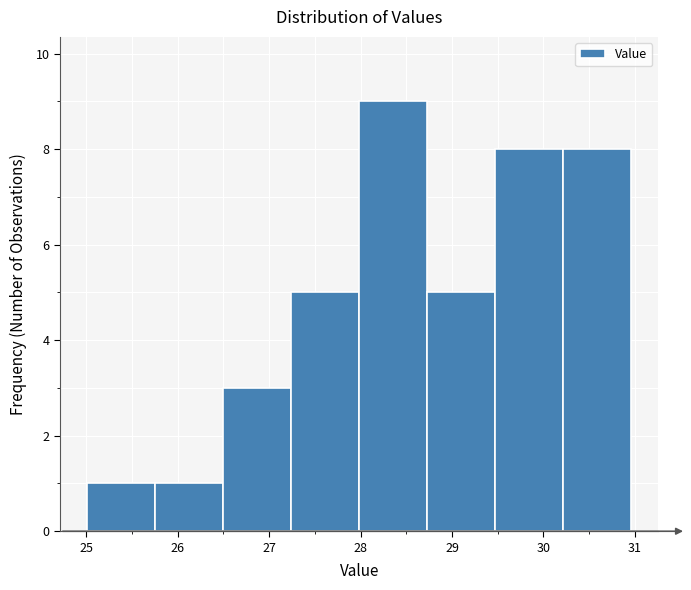

What is the height of the bar covering 29.5 to 30.2 on the x-axis? Neither the bar edges nor the heights are printed on the chart, so give them approximately, as read against the axes.

8